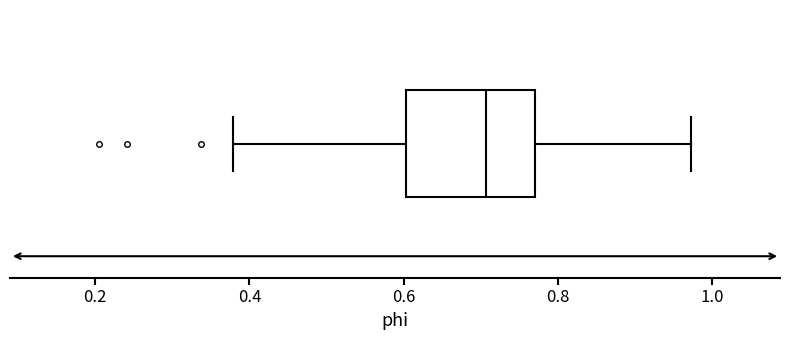

Where does the left whisker of the box end on the x-axis? The values are not printed on the chart, so give them approximately, as read against the axis.

0.38